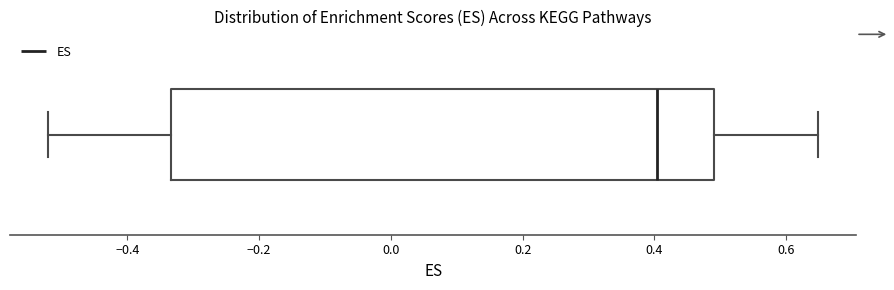

Read this box plot against the x-axis: the position of the median line, the range covered by the box, and the ends of both whiskers. The values are not printed on the chart, so give them approximately, as read against the axis.

median 0.40, box -0.34 to 0.50, whiskers -0.52 to 0.64